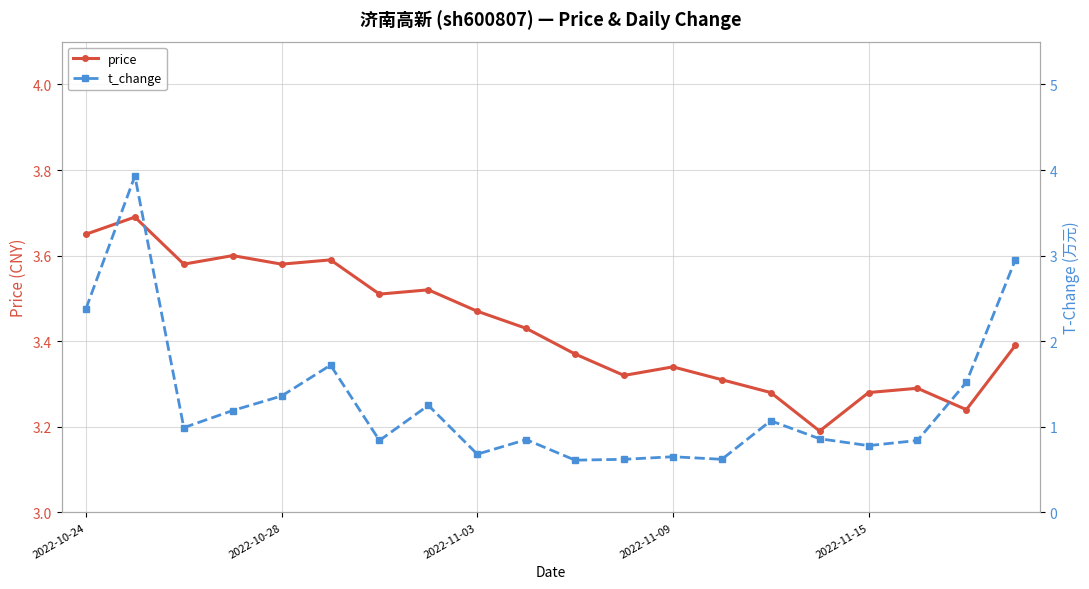

The price series shows 4.7 at 2022-11-09. True or false?

False